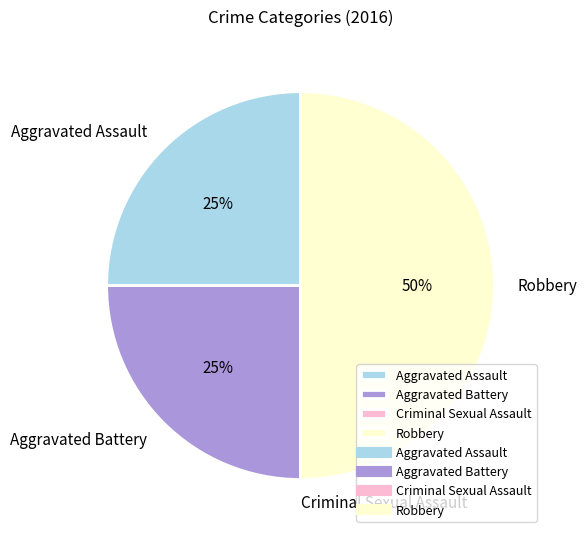

Is the sum of Aggravated Assault and Robbery greater than half?

Yes